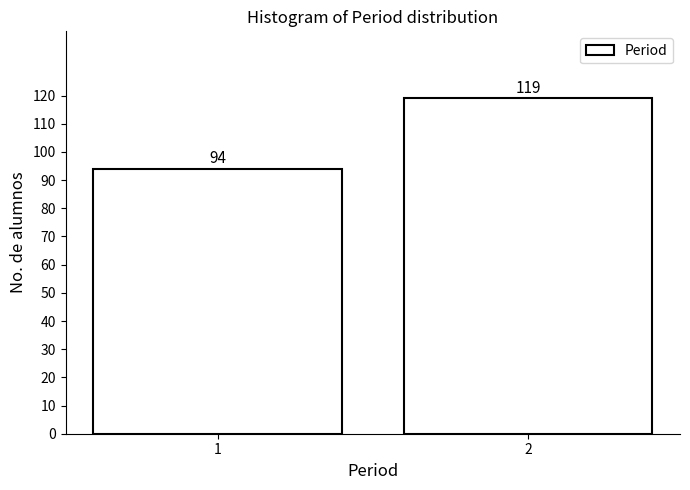

Reading left to right, what are all the values shown in this chart?

94	119